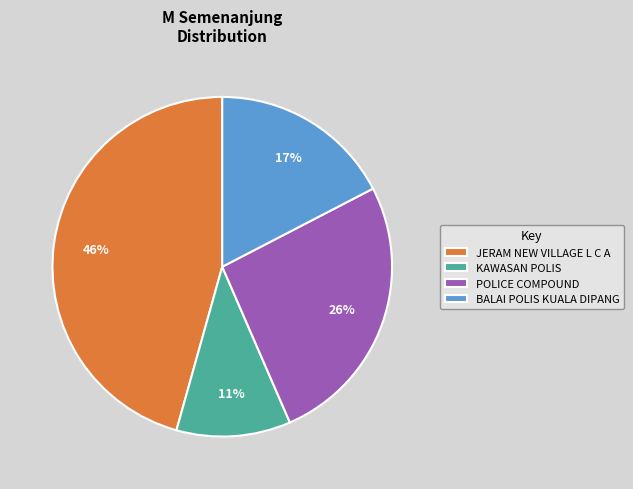

True or false: KAWASAN POLIS accounts for 11% of the total.

True